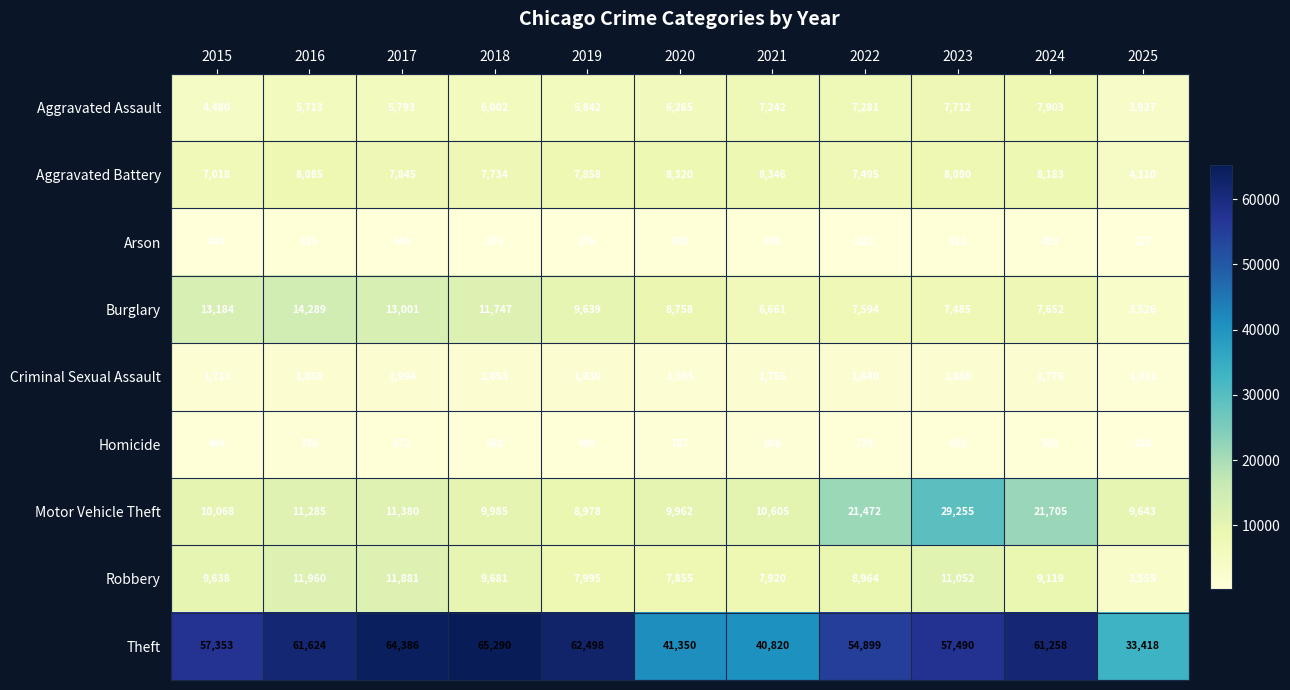

What is the difference between the maximum and minimum values in the Homicide series?

568